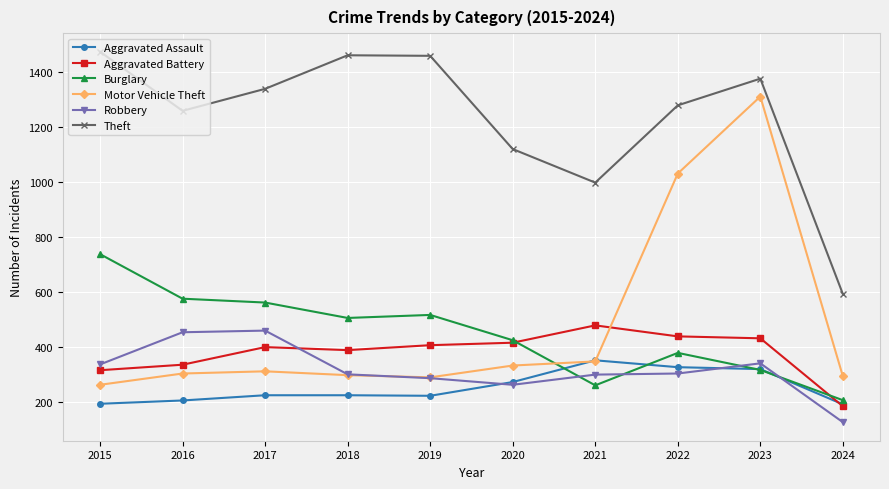

True or false: Aggravated Assault and Theft intersect in this chart.

False